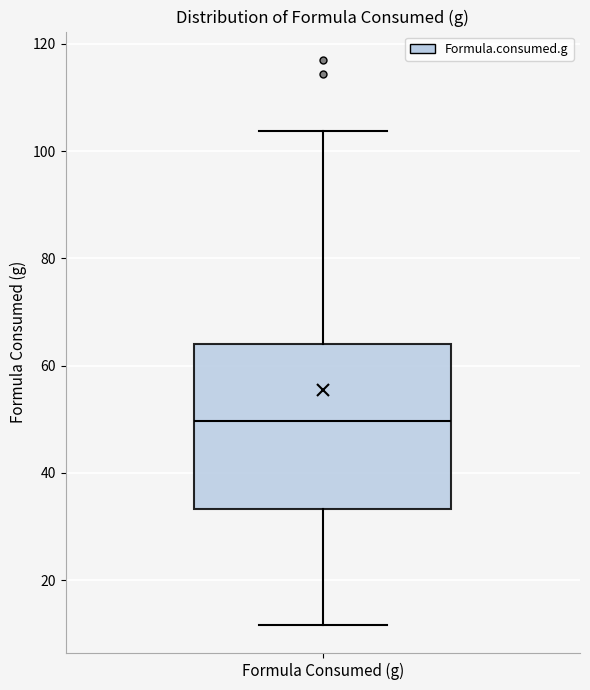

Transcribe this box plot: give where the median line is, the range the box spans, and where the two whiskers end, as read against the y-axis. The values are not printed on the chart, so give them approximately, as read against the axis.

median 50, box 34 to 64, whiskers 12 to 104